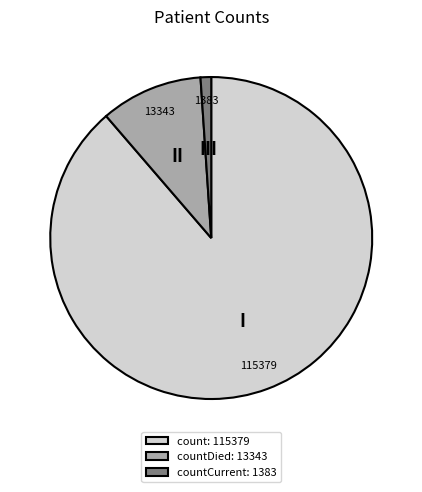

Which has a higher value, countCurrent: 1383 or count: 115379?

count: 115379